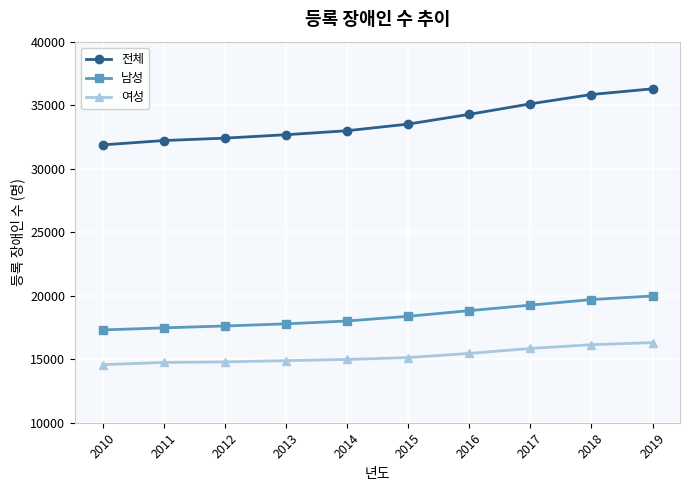

The 남성 series shows 28708 at 2010. True or false?

False